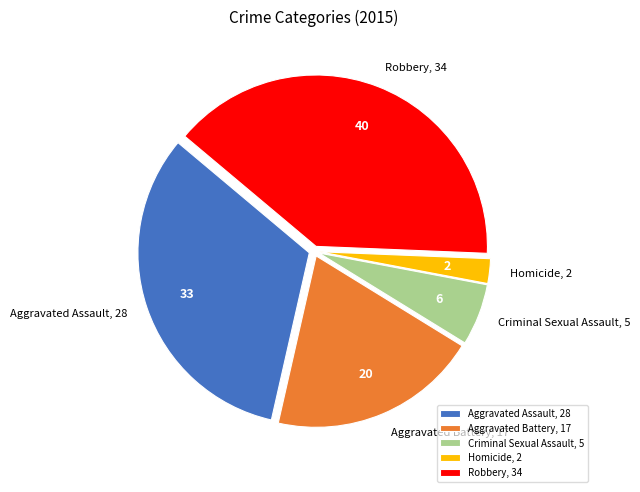

Count the number of slices in the pie.

5